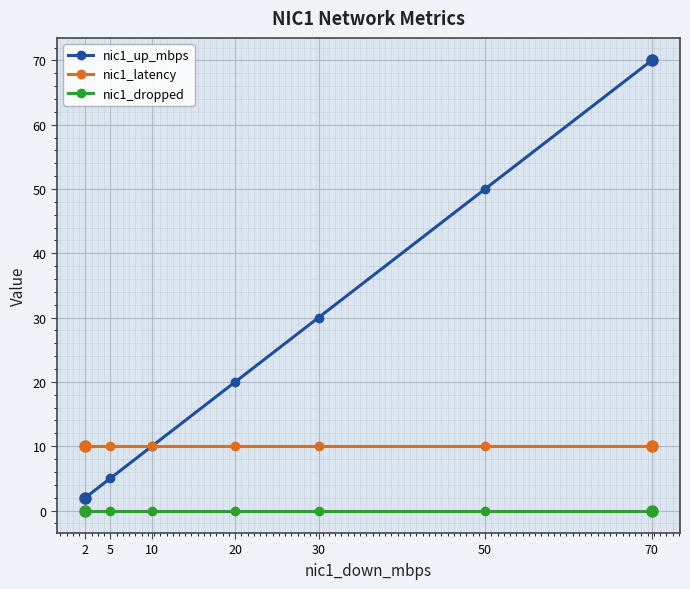

What is the average value of the nic1_latency series?

10